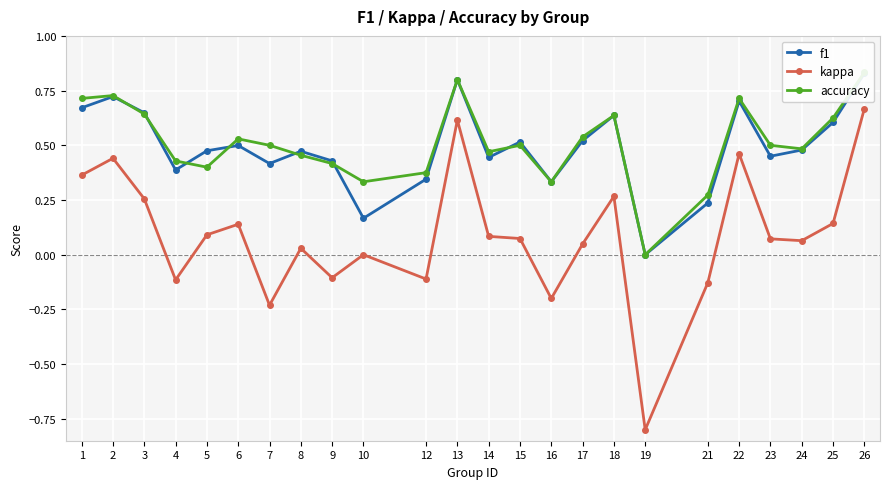

What is the difference between the maximum and minimum values in the kappa series?

1.5